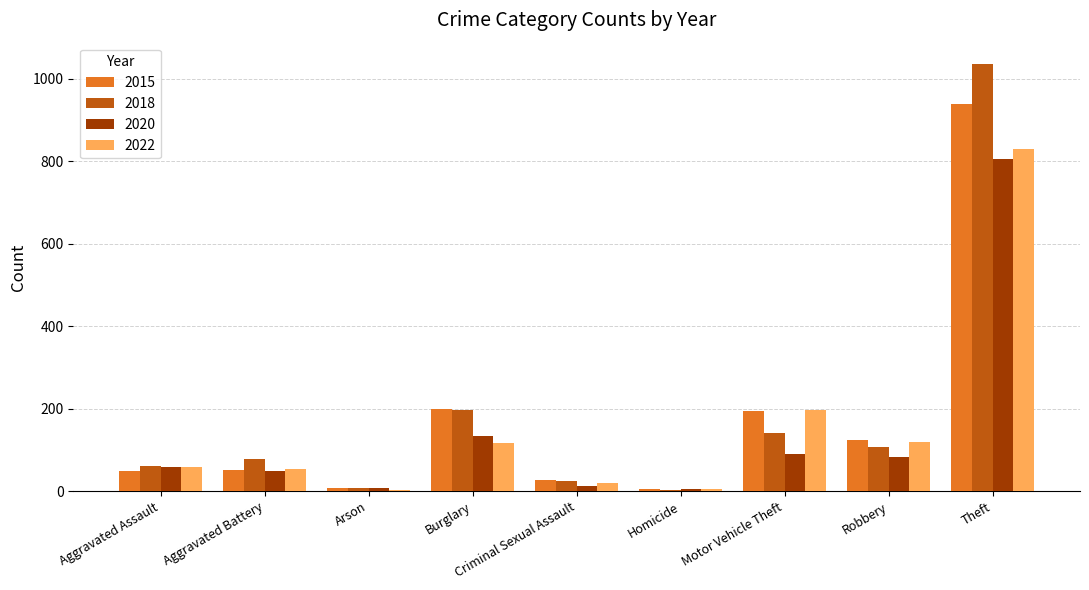

At which label is 2022 closest to 416?

Motor Vehicle Theft